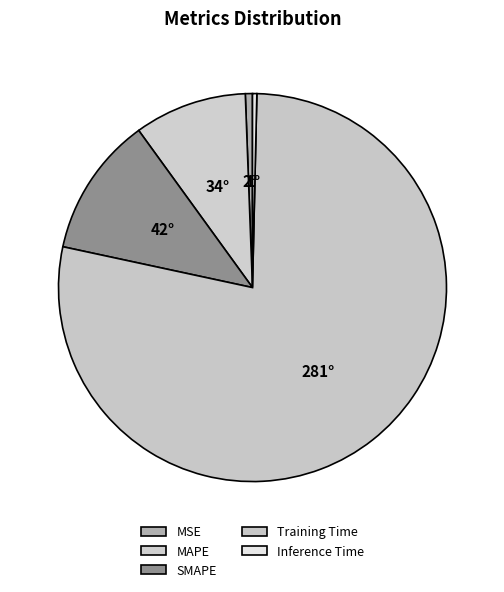

How many slices are in this pie chart?

5